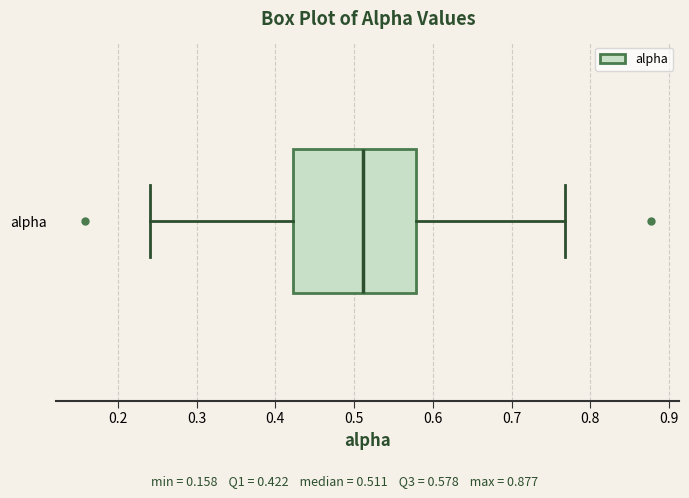

Where is the right edge of the box for alpha on the x-axis? The values are not printed on the chart, so give them approximately, as read against the axis.

0.58